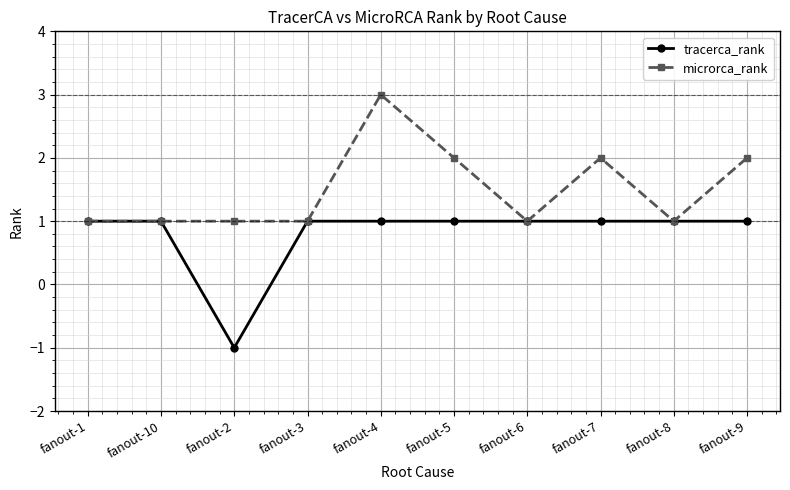

What is the minimum value for tracerca_rank?

-1